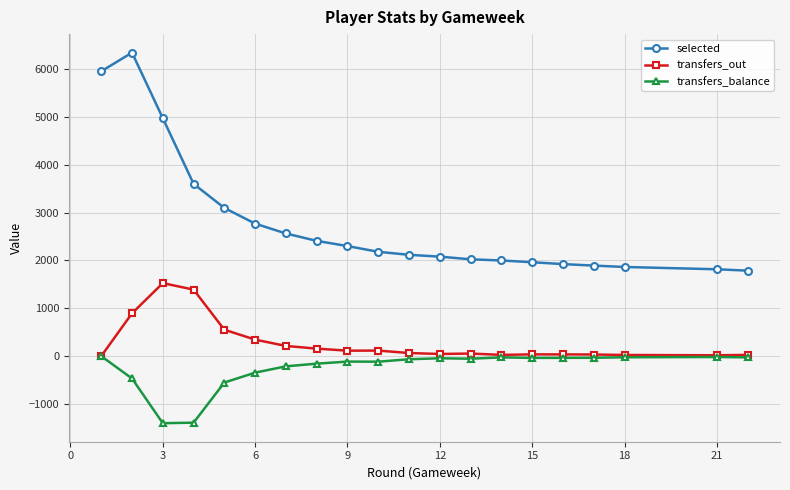

Which series has the largest total across all categories?

selected